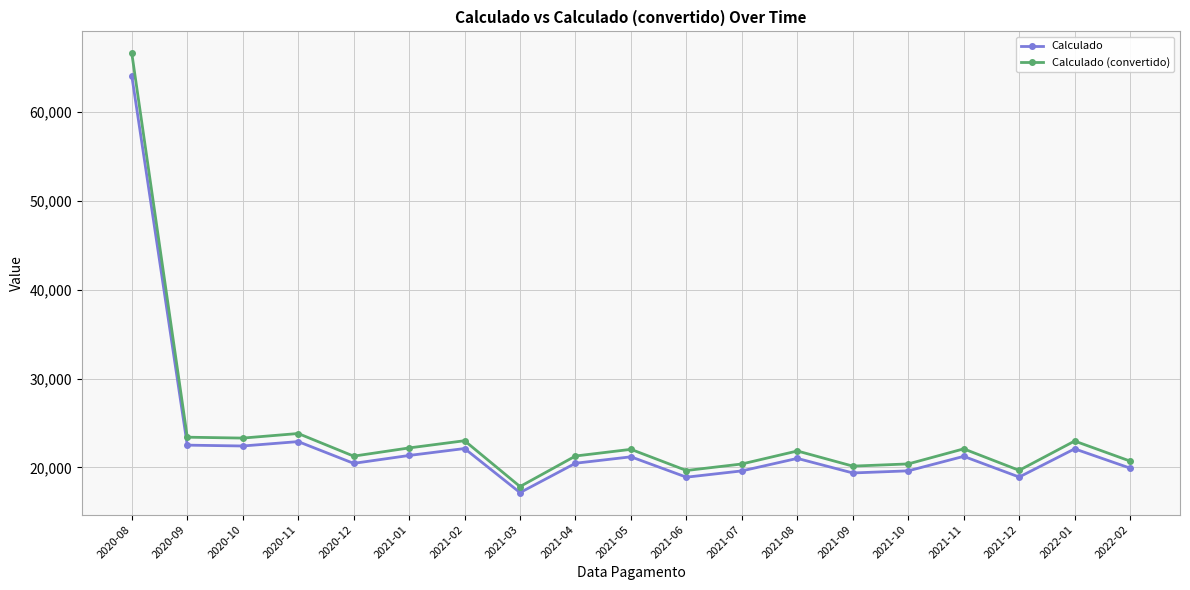

How many series are shown in this chart?

2